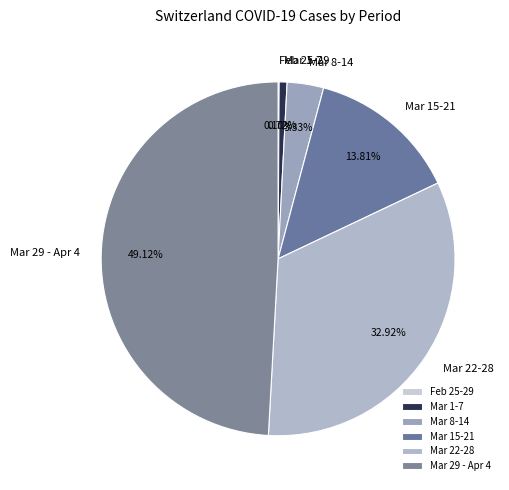

Is there a majority slice in this chart?

No